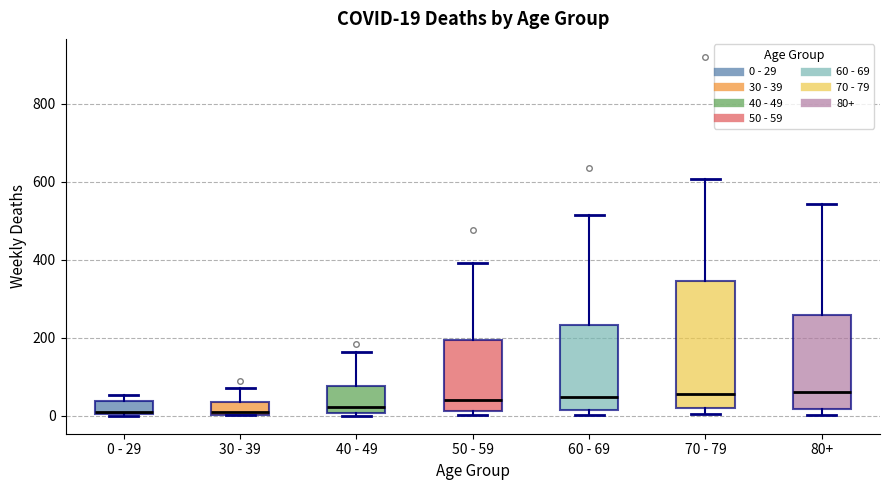

Which box is the tallest, from its lower edge to its upper edge?

70 - 79